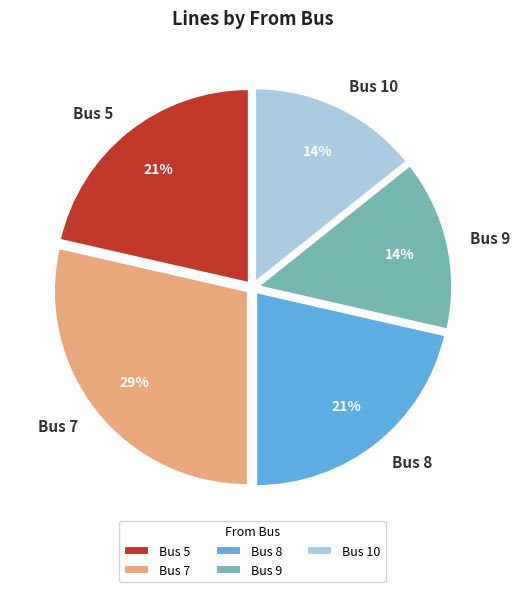

Count the number of slices in the pie.

5